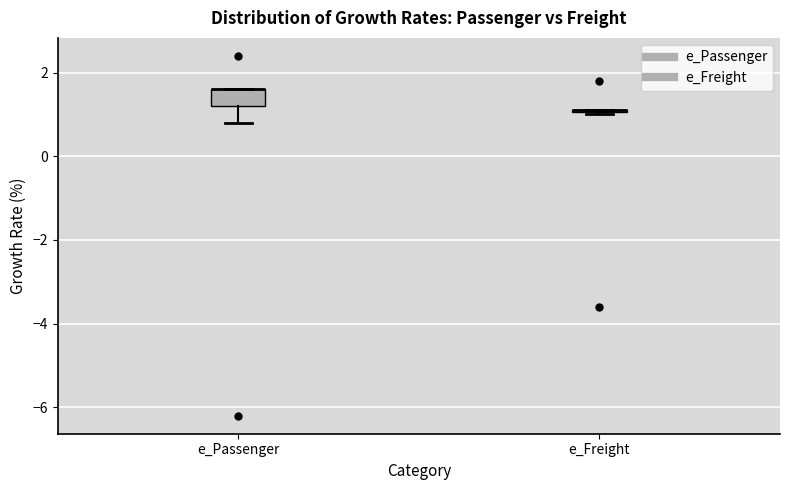

Reading left to right, read every box against the y-axis: the position of its median line, the range the box covers, and the ends of its whiskers. The values are not printed on the chart, so give them approximately, as read against the axis.

e_Passenger: median 1.6 (drawn on the box's upper edge), box 1.2 to 1.6, whiskers 0.8 to 1.6
e_Freight: box collapsed to a line at 1.2, whiskers 1.0 to 1.2